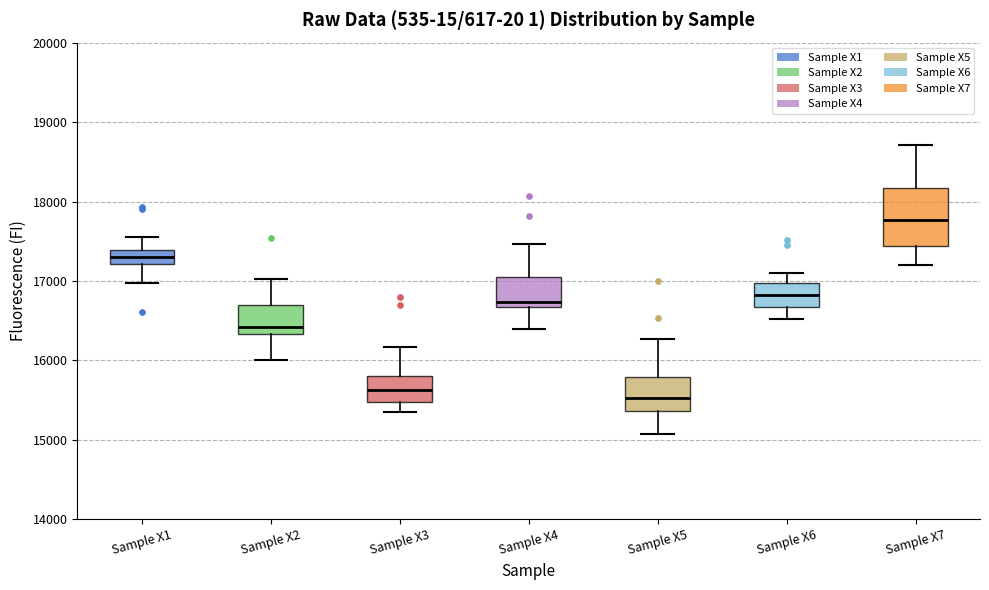

Reading left to right, transcribe this box plot: for each box, give where its median line is, the range the box spans, and where its two whiskers end, as read against the y-axis. The values are not printed on the chart, so give them approximately, as read against the axis.

Sample X1: median 17300, box 17200 to 17400, whiskers 17000 to 17500
Sample X2: median 16400, box 16300 to 16700, whiskers 16000 to 17000
Sample X3: median 15600, box 15500 to 15800, whiskers 15400 to 16200
Sample X4: median 16700 (just above the box's lower edge), box 16700 to 17100, whiskers 16400 to 17500
Sample X5: median 15500, box 15400 to 15800, whiskers 15100 to 16300
Sample X6: median 16800, box 16700 to 17000, whiskers 16500 to 17100
Sample X7: median 17800, box 17400 to 18200, whiskers 17200 to 18700